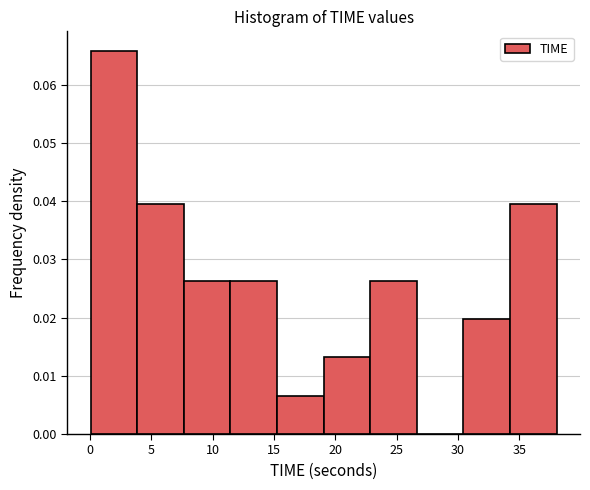

Reading left to right, list every bar in this chart as the range it spans on the x-axis followed by its height. Neither the bar edges nor the heights are printed on the chart, so give them approximately, as read against the axes.

0.0 to 4.0: 0.066
4.0 to 7.5: 0.040
7.5 to 11.5: 0.026
11.5 to 15.5: 0.026
15.5 to 19.0: 0.007
19.0 to 23.0: 0.013
23.0 to 26.5: 0.026
26.5 to 30.5: 0
30.5 to 34.0: 0.020
34.0 to 38.0: 0.040